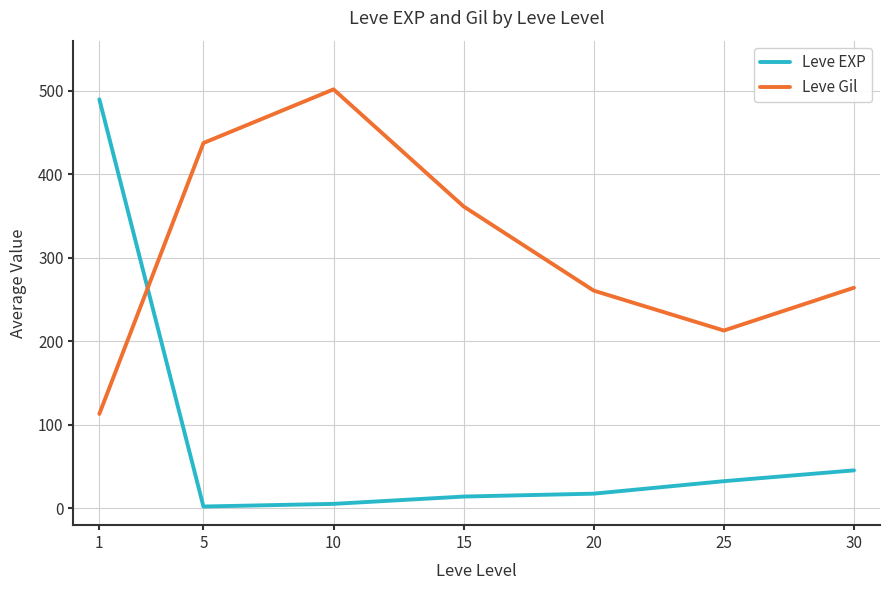

Which series ends up on top after the final intersection of Leve EXP and Leve Gil?

Leve Gil